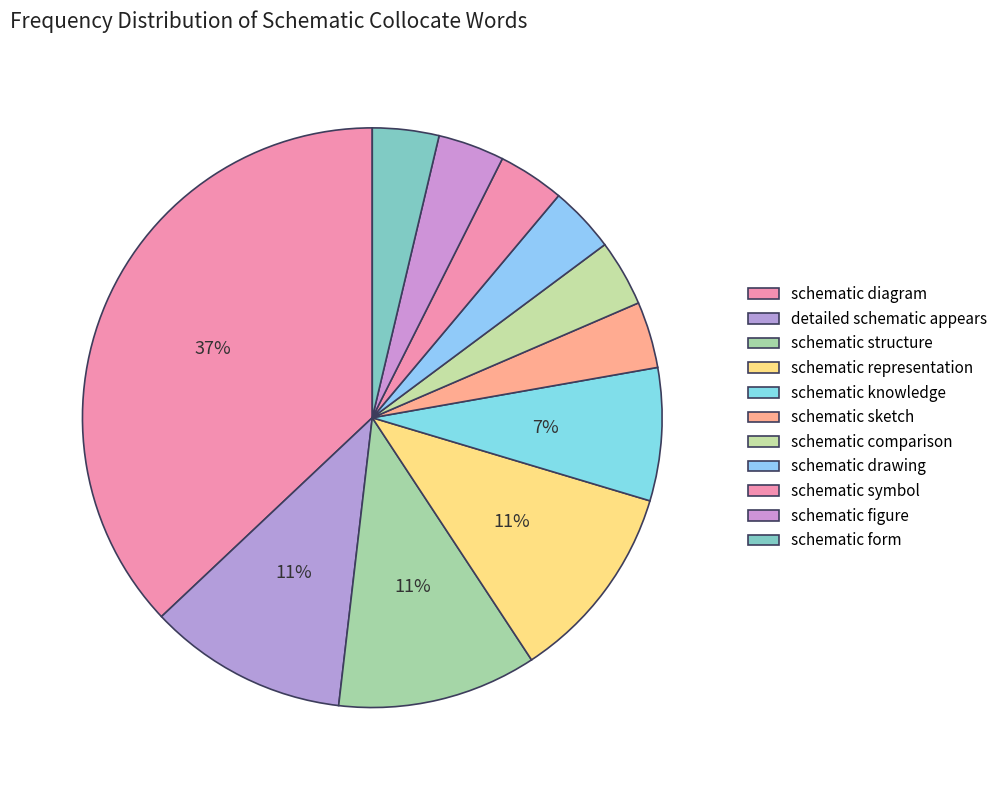

Do schematic figure and schematic diagram together represent more than half of the pie?

No